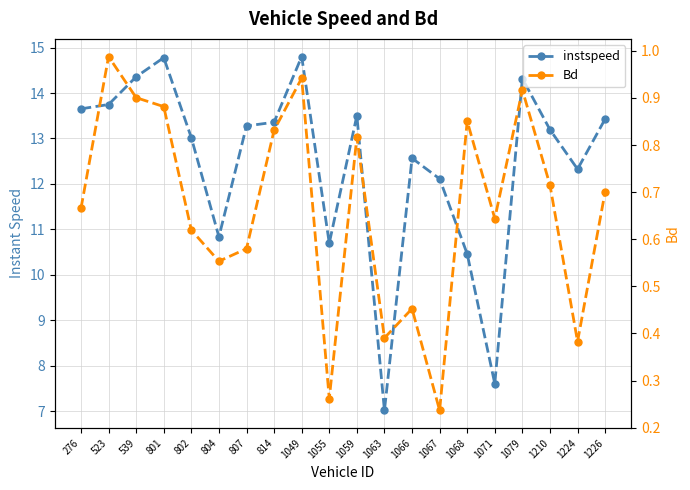

What is the difference between the maximum and minimum values in the Bd series?

0.8